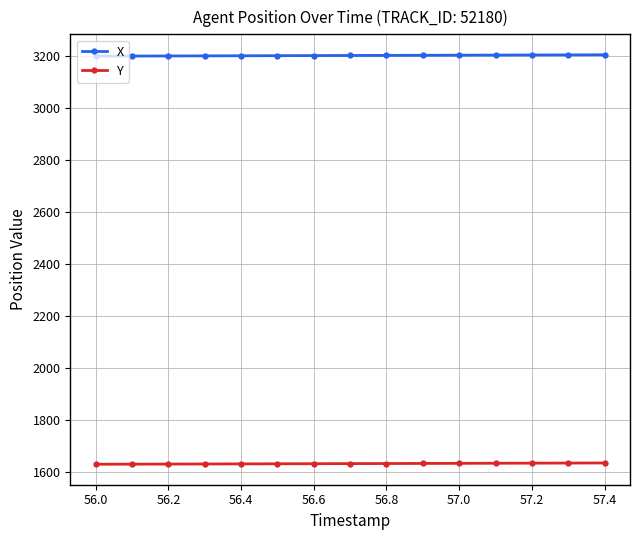

What is the smallest value displayed?

1630.7